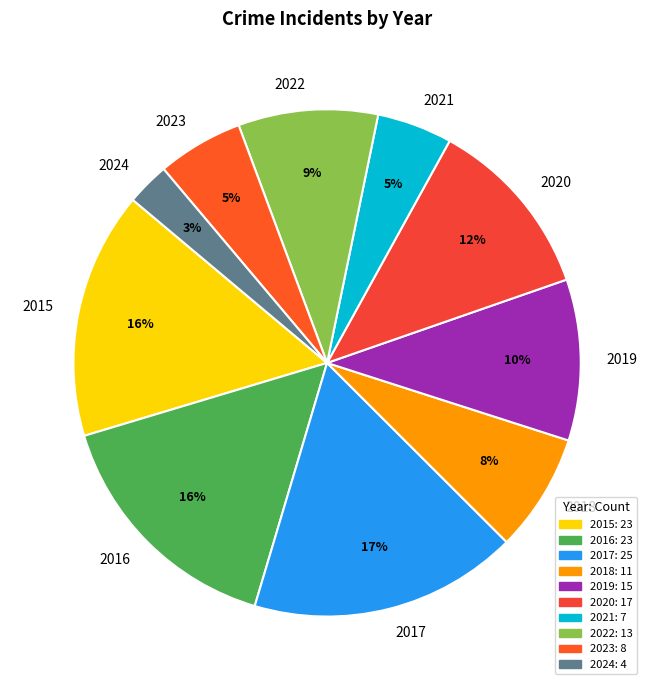

To the nearest percent, what is the difference between the 2020 and 2022 slice percentages?

3%